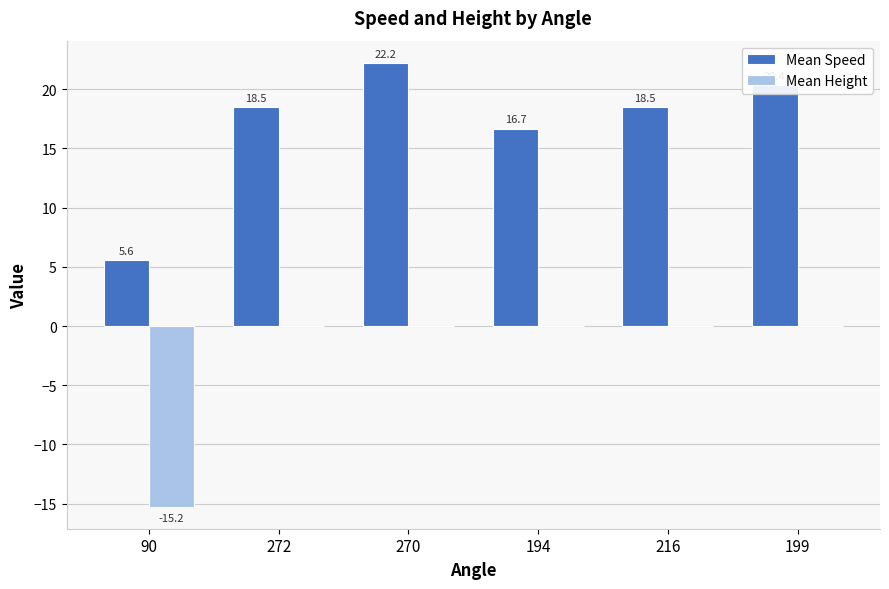

Which series has the largest total across all categories?

Mean Speed